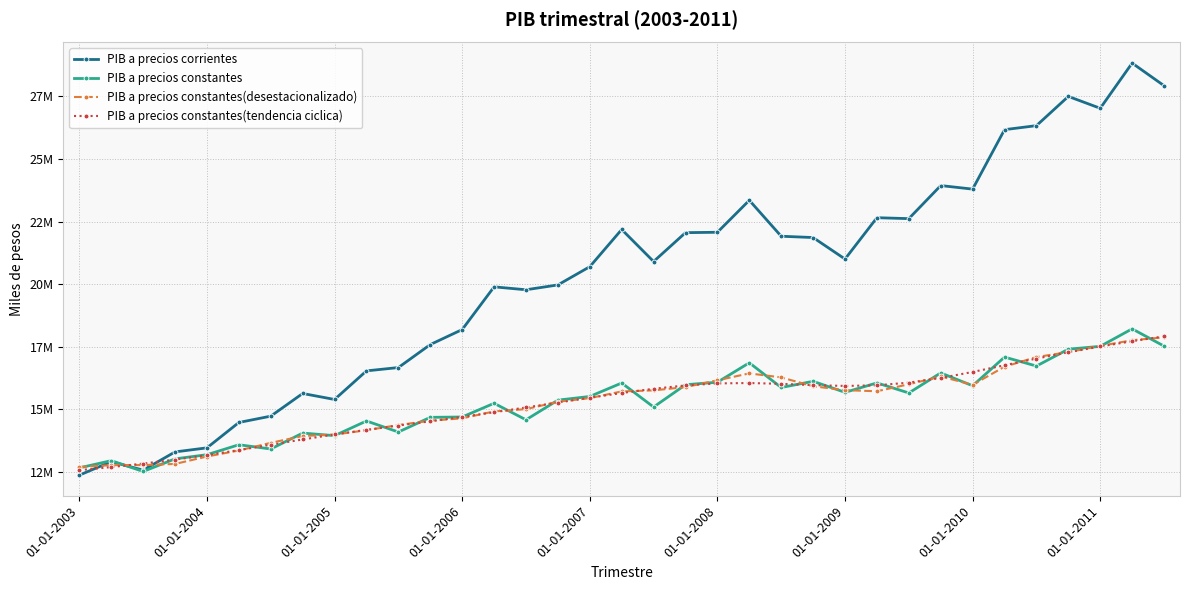

What are all the series names shown in the legend?

PIB a precios corrientes, PIB a precios constantes, PIB a precios constantes(desestacionalizado), PIB a precios constantes(tendencia ciclica)